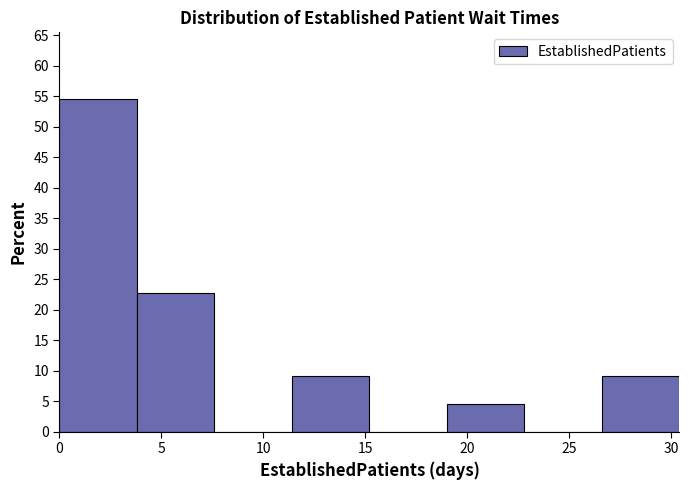

Reading left to right, transcribe this chart: for each bar, give the range it covers on the x-axis and its height. Neither the bar edges nor the heights are printed on the chart, so give them approximately, as read against the axes.

0.0 to 3.8: 54.5
3.8 to 7.6: 22.5
7.6 to 11.4: 0
11.4 to 15.2: 9.0
15.2 to 19.0: 0
19.0 to 22.8: 4.5
22.8 to 26.6: 0
26.6 to 30.4: 9.0